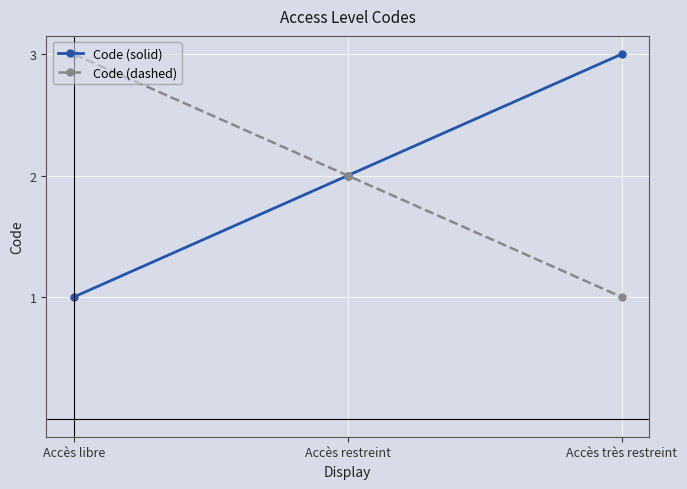

Rank the categories by Code (dashed) value from lowest to highest.

Accès très restreint, Accès restreint, Accès libre